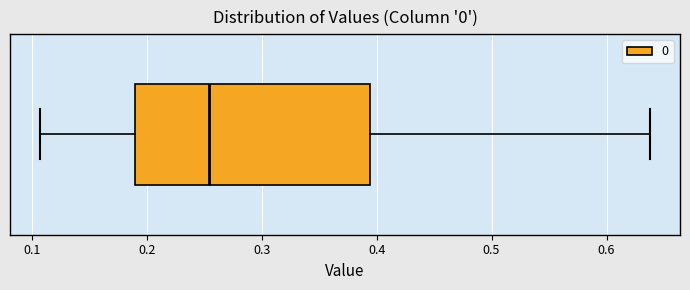

Transcribe this box plot: give where the median line is, the range the box spans, and where the two whiskers end, as read against the x-axis. The values are not printed on the chart, so give them approximately, as read against the axis.

median 0.25, box 0.19 to 0.39, whiskers 0.11 to 0.64